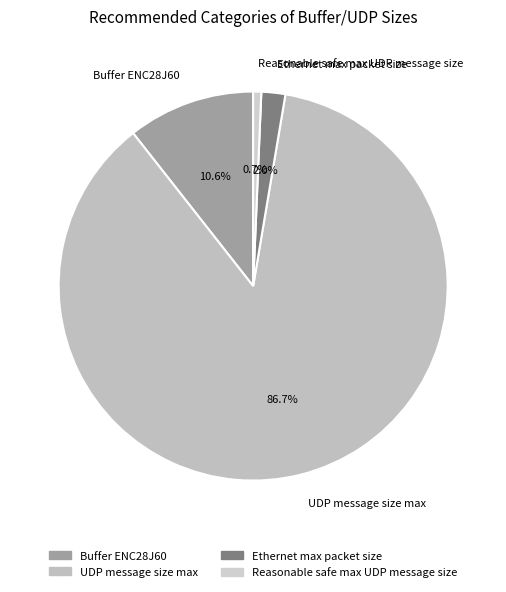

What is the smallest slice in the pie chart?

Reasonable safe max UDP message size